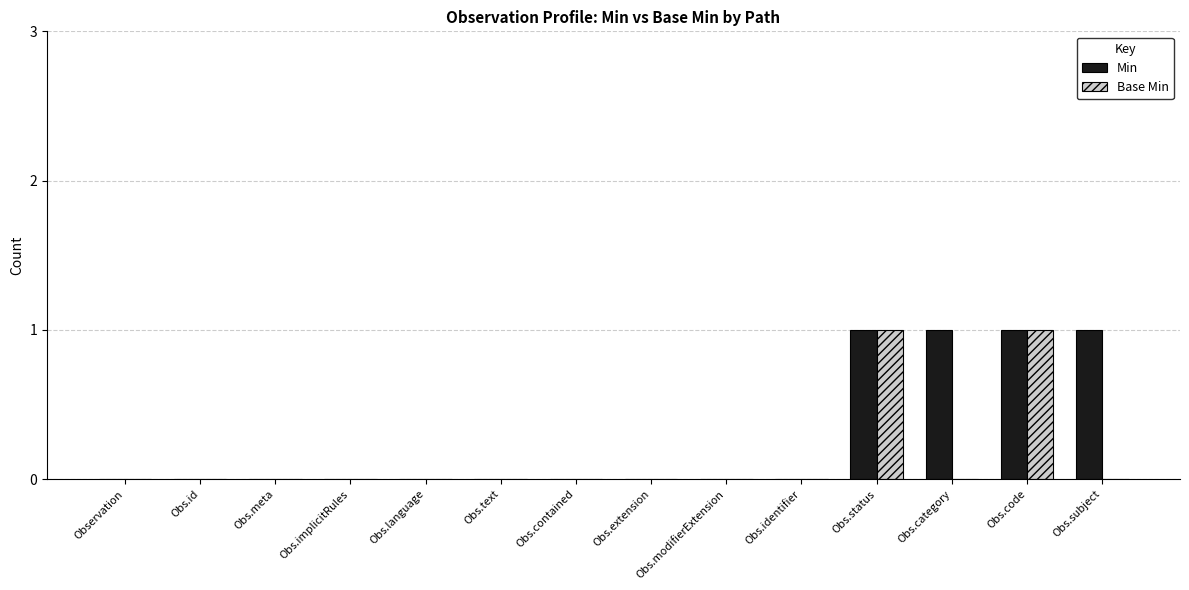

True or false: Min has a value of 1 at Obs.status.

True